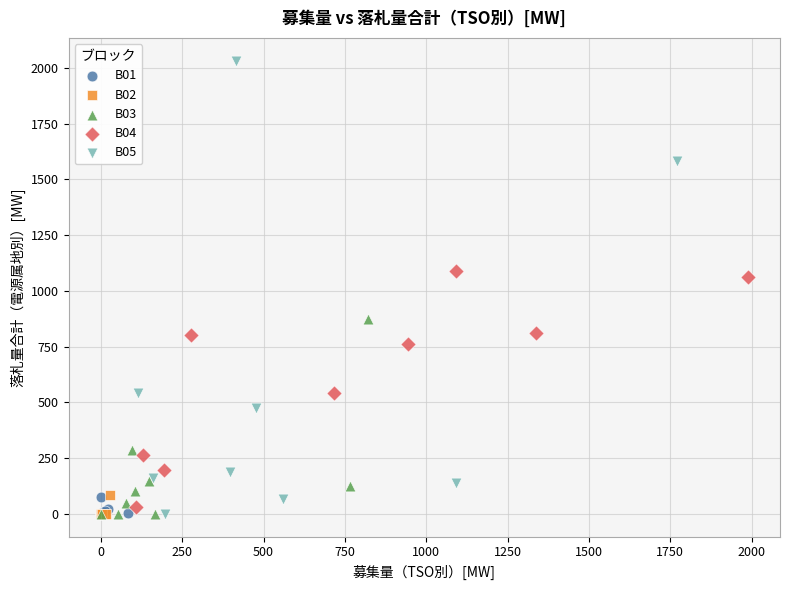

Which series has the largest Y range (max minus min)?

B05